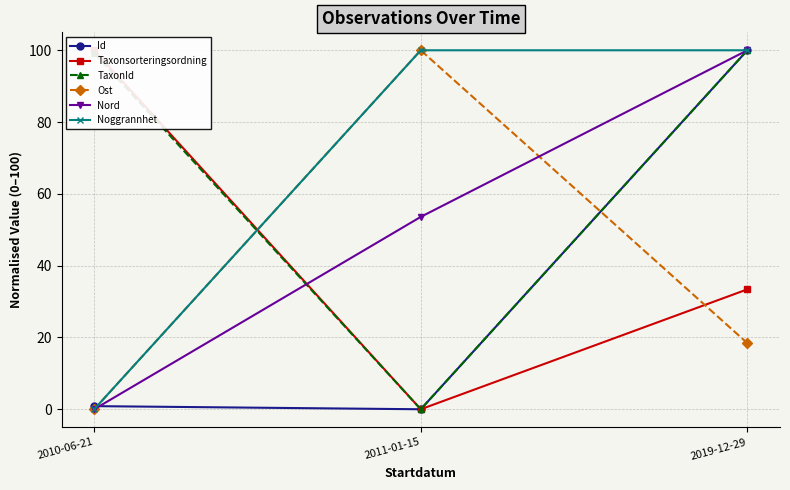

What is the value of the Taxonsorteringsordning point at the 3rd from the left?

33.4